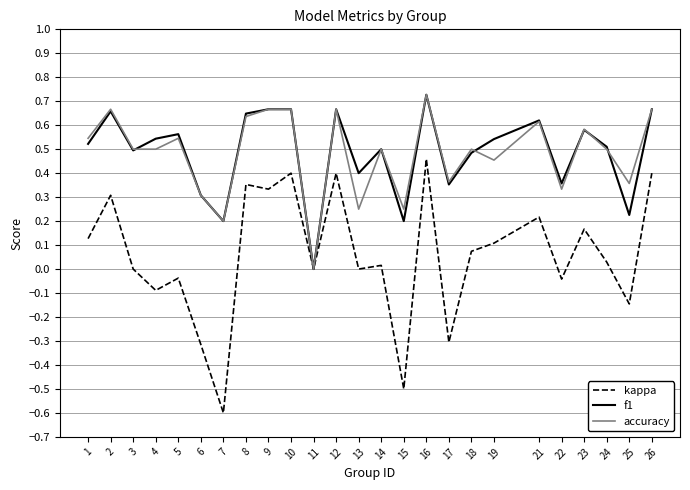

Is it true that accuracy equals 0.2 at 16?

False